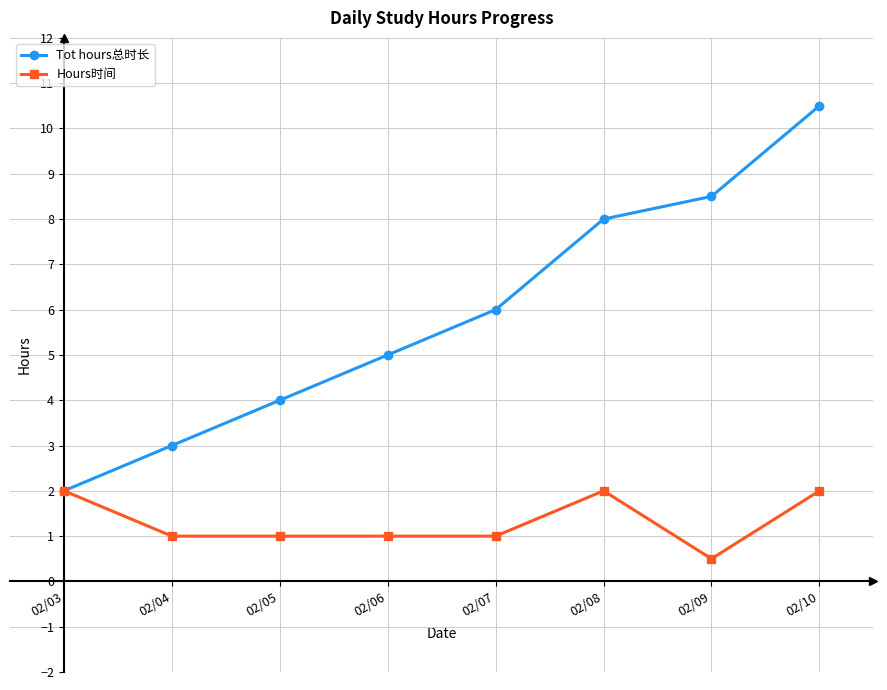

What is the difference between the highest and lowest values at 02/04?

2.0